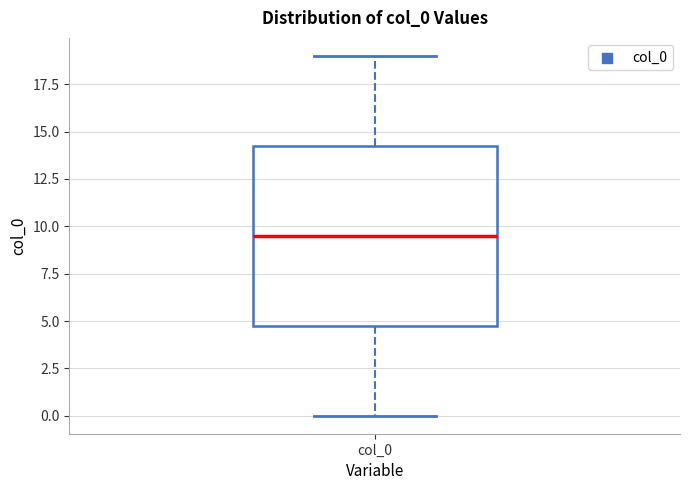

Transcribe this box plot: give where the median line is, the range the box spans, and where the two whiskers end, as read against the y-axis. The values are not printed on the chart, so give them approximately, as read against the axis.

median 9.5, box 5.0 to 14.5, whiskers 0.0 to 19.0